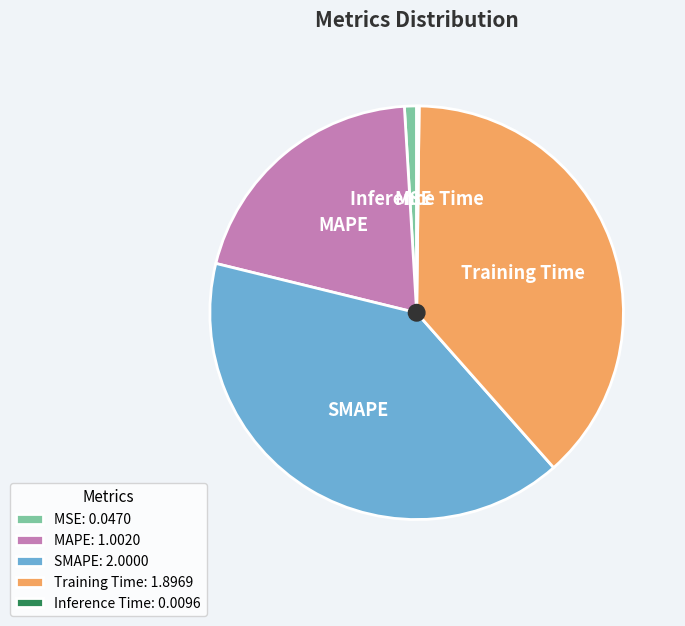

True or false: Training Time accounts for 38% of the total.

True